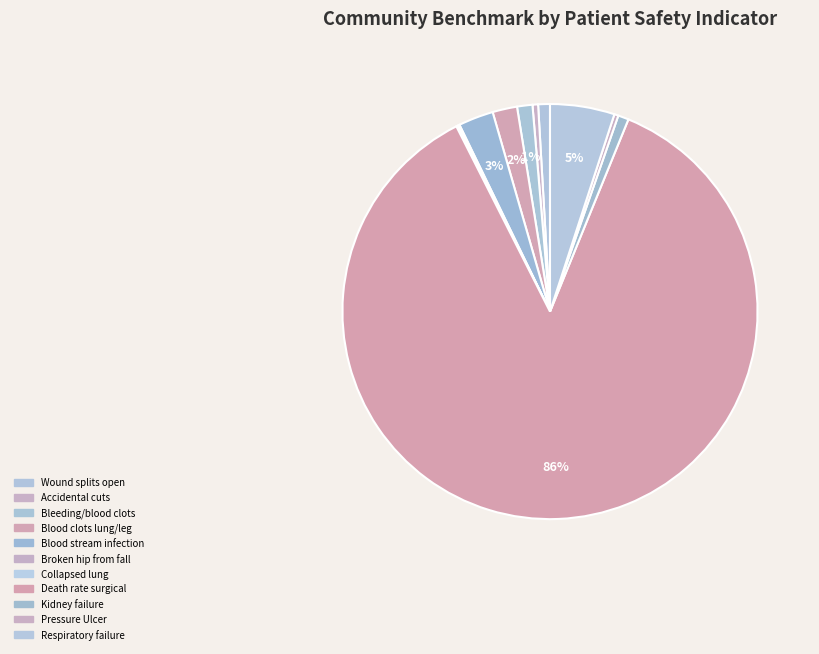

How many slices are in this pie chart?

11